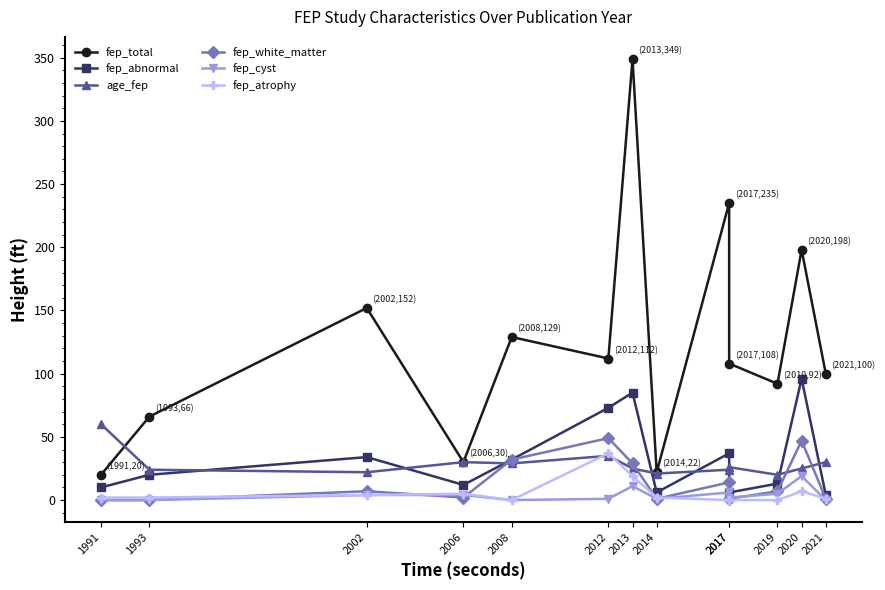

How many interior local peaks does the fep_white_matter series have?

4